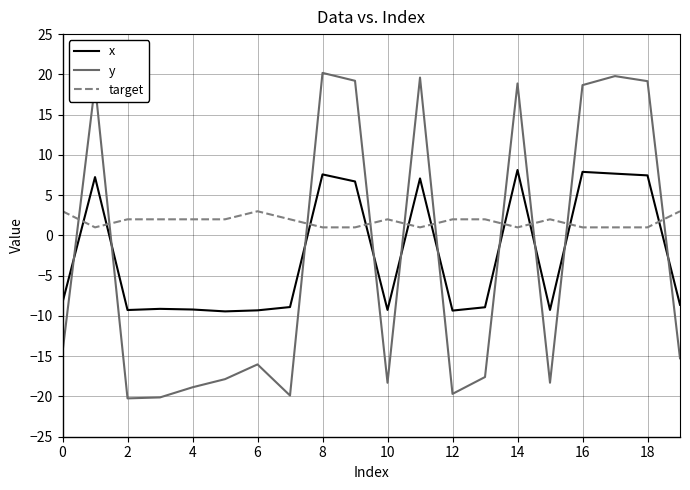

How many distinct data groups are displayed?

3